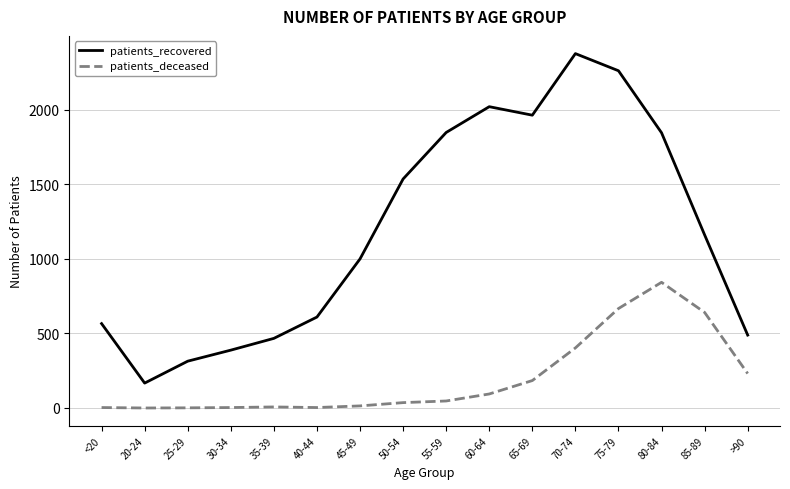

Which series changed the most between 40-44 and 55-59?

patients_recovered